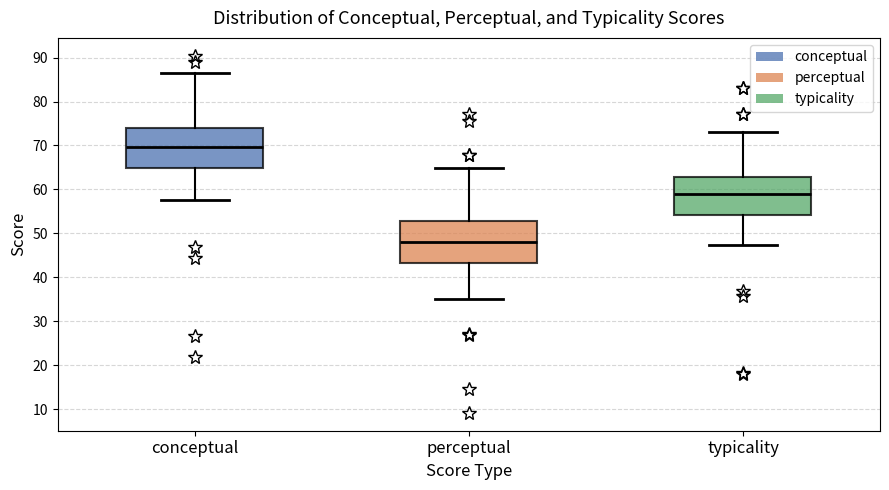

Where is the lower edge of the box for typicality on the y-axis? The values are not printed on the chart, so give them approximately, as read against the axis.

54